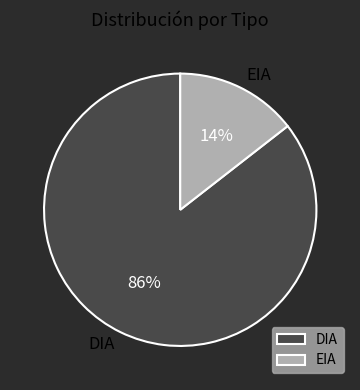

Is it true that DIA is 86% of the pie?

True